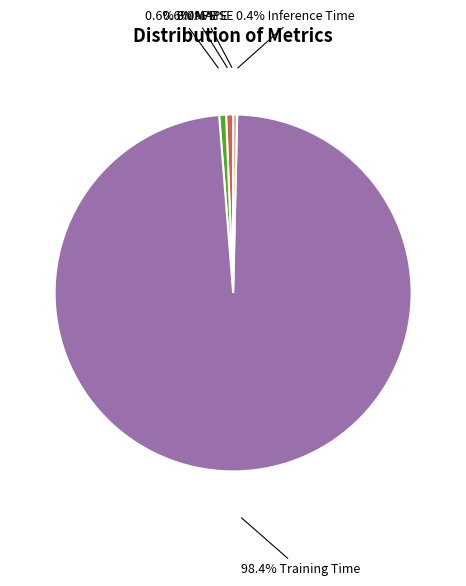

Is there any slice that represents more than half of the pie?

Yes